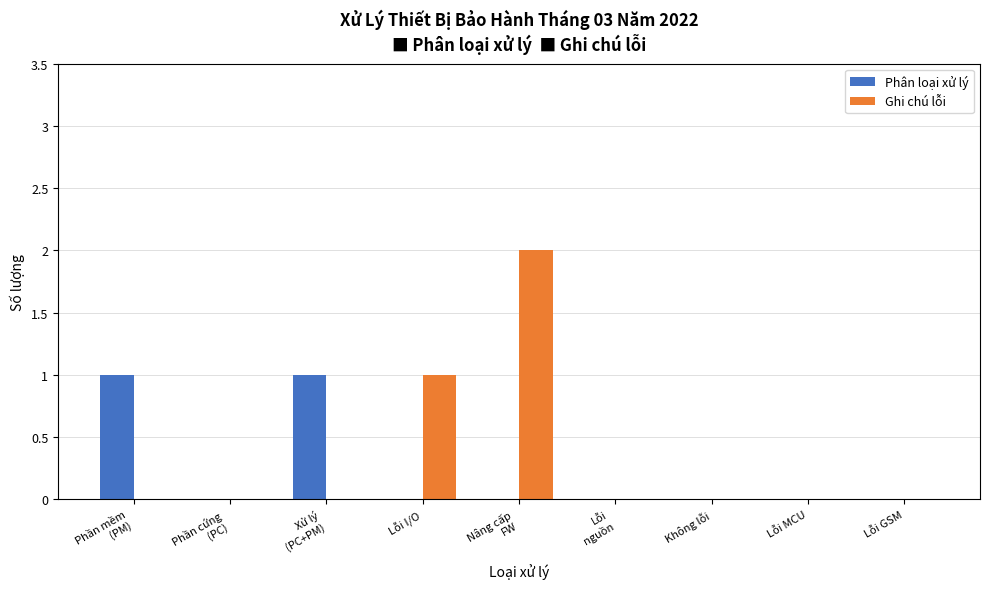

The Ghi chú lỗi series shows -1 at Lỗi GSM. True or false?

False